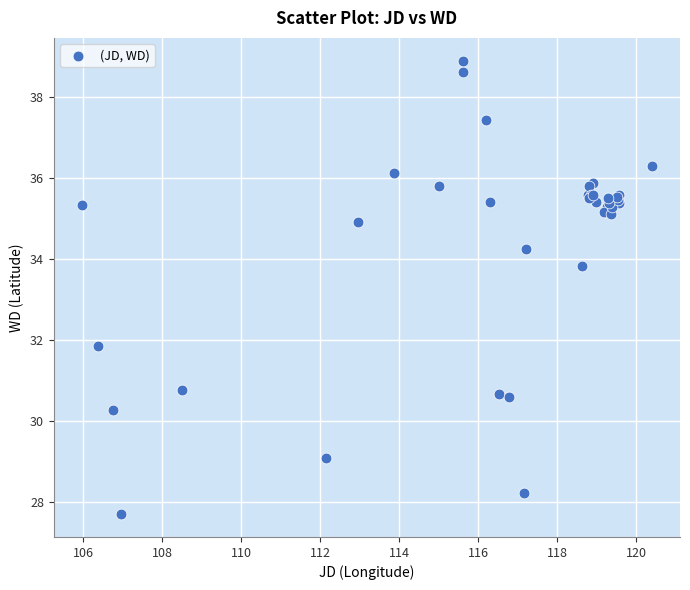

What Y value in the scatter plot is closest to 33?

33.8